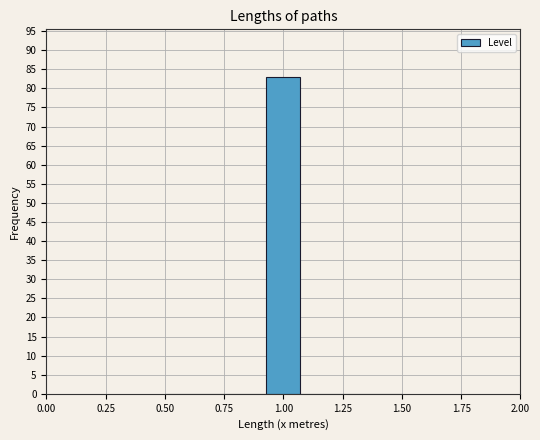

Read against the x-axis, roughly where is the centre of the tallest bar?

1.00